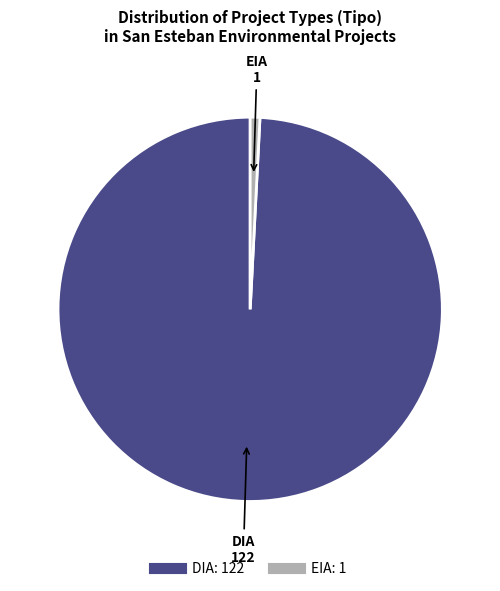

Rank the categories by value from highest to lowest.

DIA, EIA